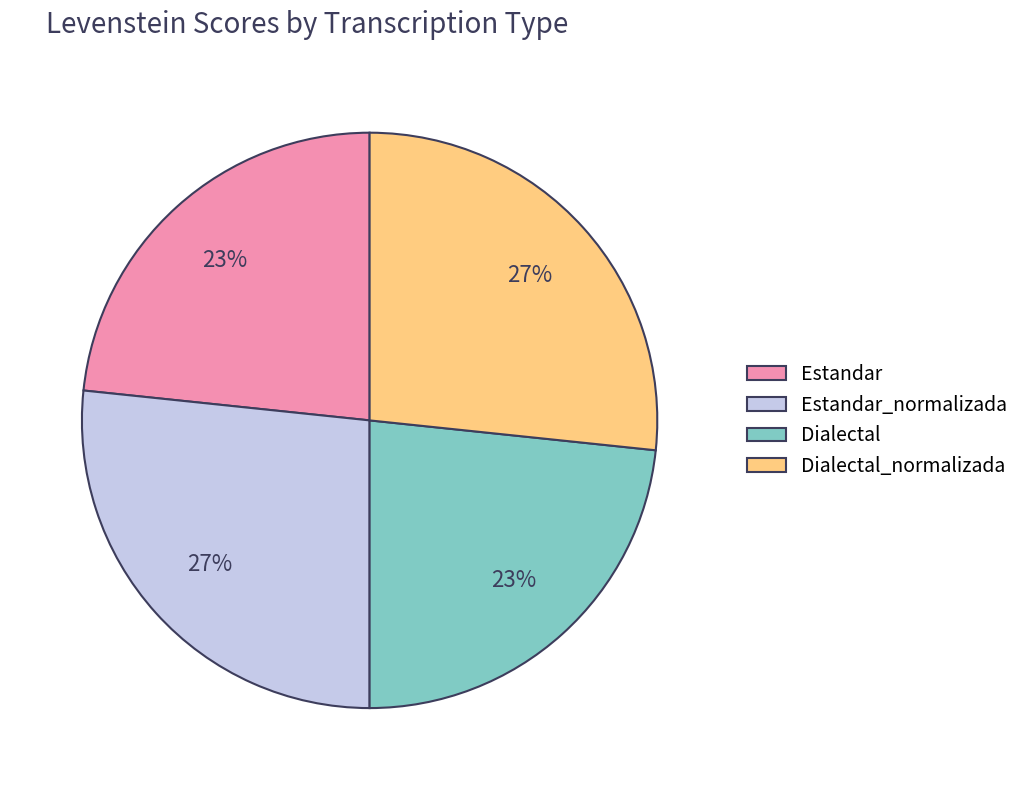

To the nearest percent, what is the average slice percentage?

25%